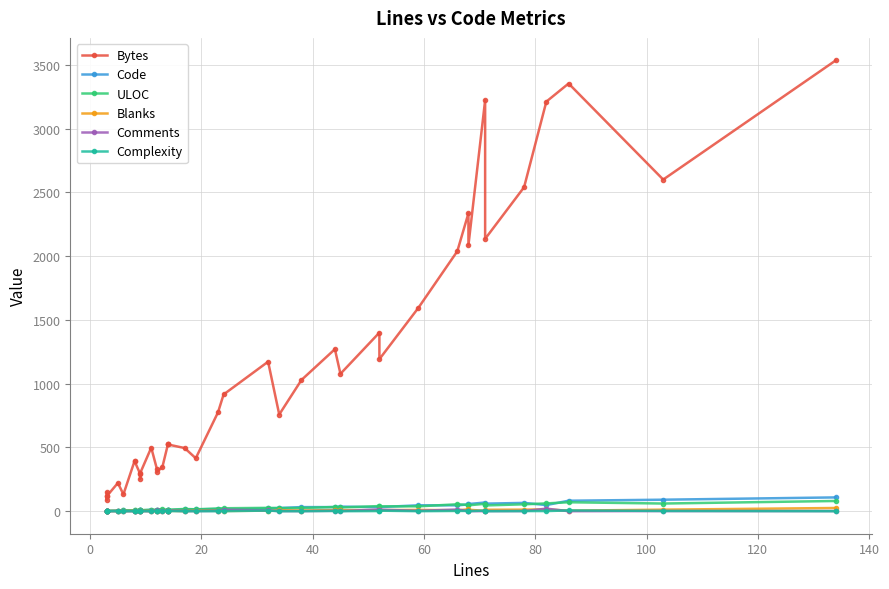

What is the difference between the maximum and minimum values in the ULOC series?

77